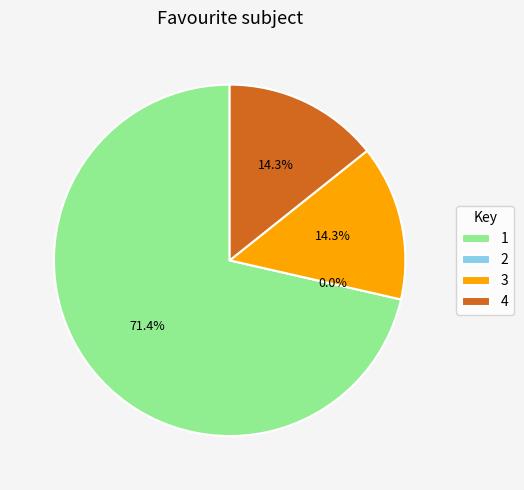

True or false: 2 accounts for 0% of the total.

True